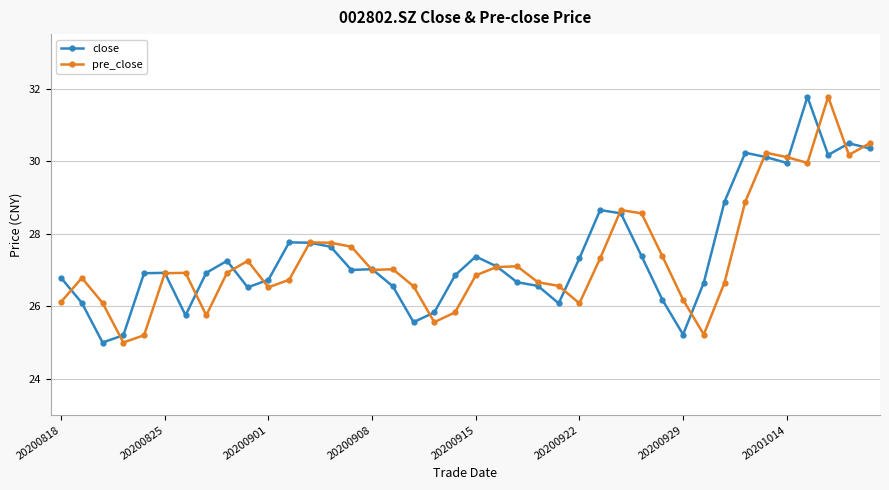

What is the minimum value for pre_close?

25.0